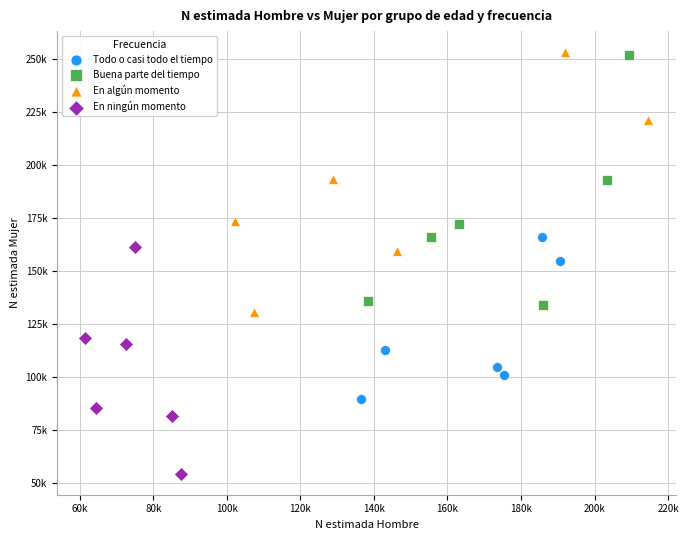

Which series has the widest spread of Y values?

En algún momento